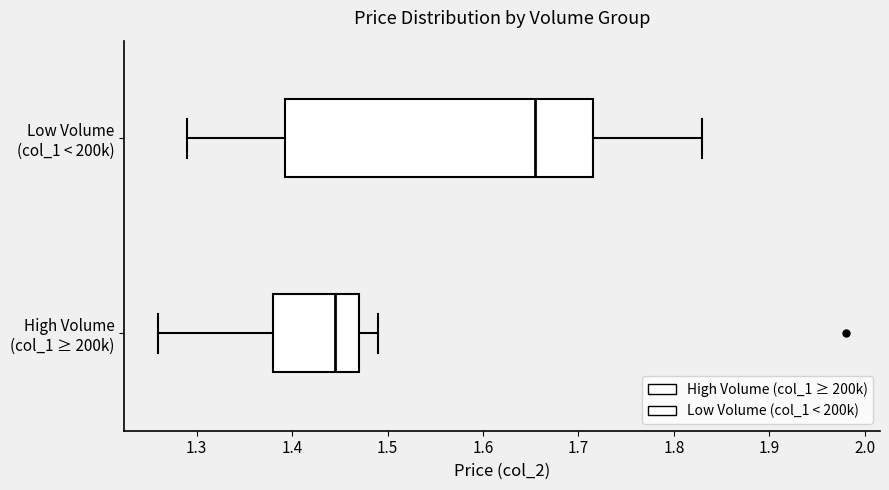

Which box is the widest, from its left edge to its right edge?

Low Volume (col_1 < 200k)